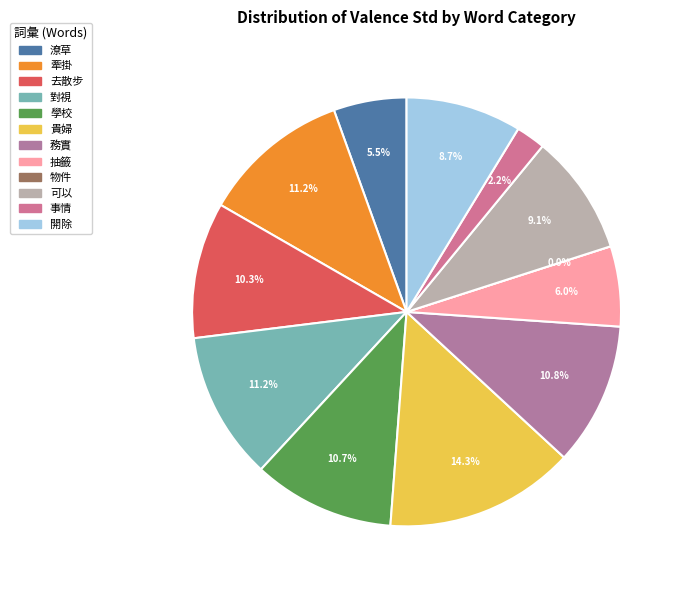

Rank the categories by value from highest to lowest.

貴婦, 牽掛, 對視, 務實, 學校, 去散步, 可以, 開除, 抽籤, 潦草, 事情, 物件